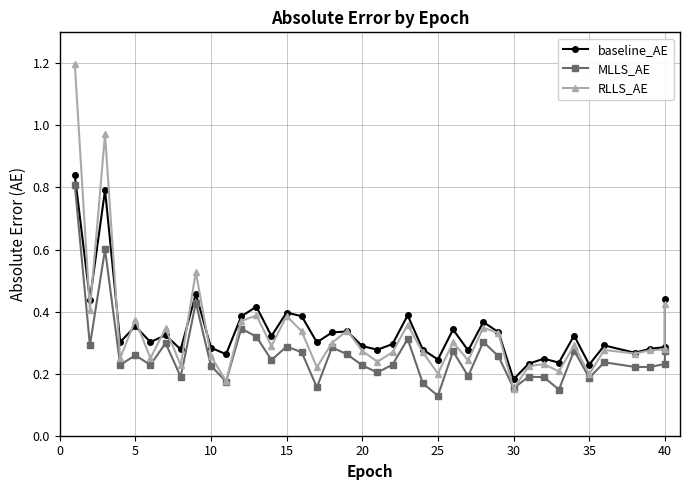

What is the sum of the RLLS_AE values at 0 and 10?

1.4